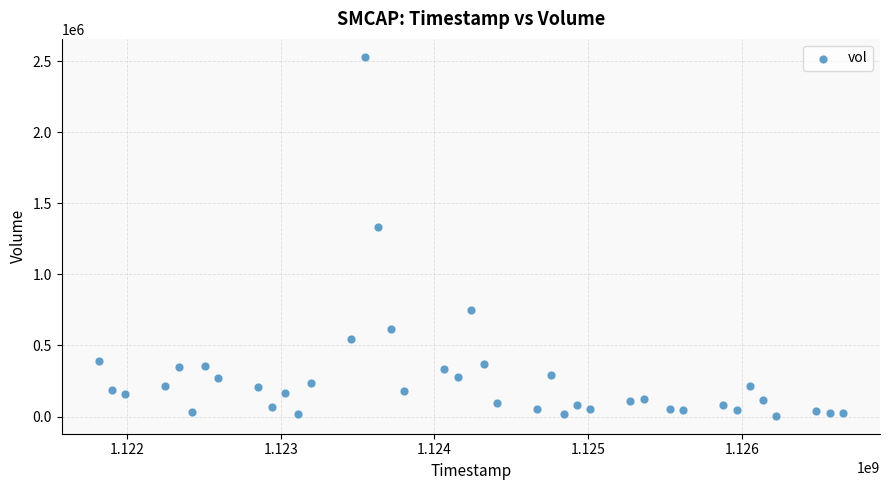

What Y value in the scatter plot is closest to 1267438?

1330337